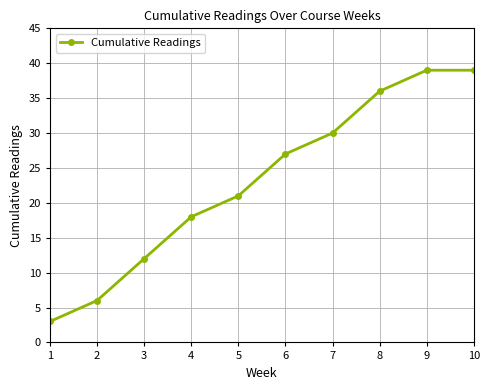

How many distinct data groups are displayed?

1